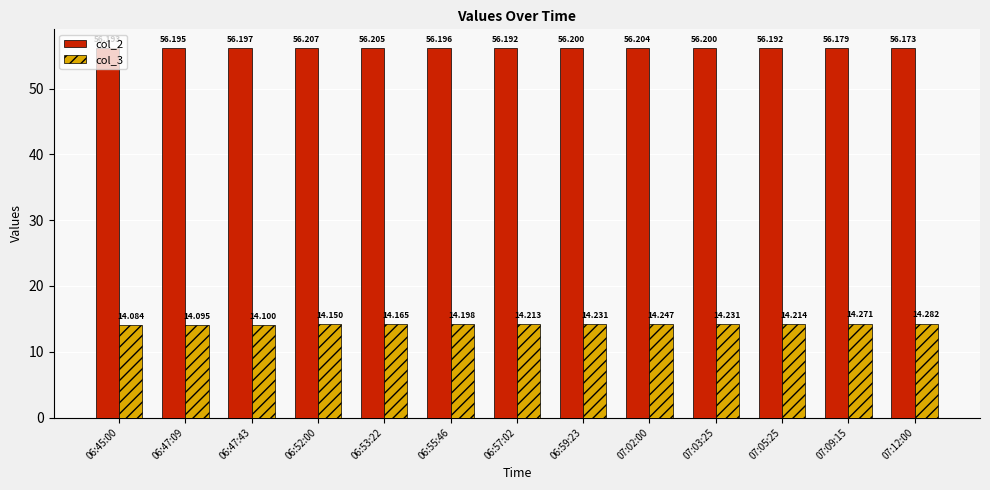

Is the value of col_3 at 06:52:00 greater than the value of col_2 at 06:47:43?

No